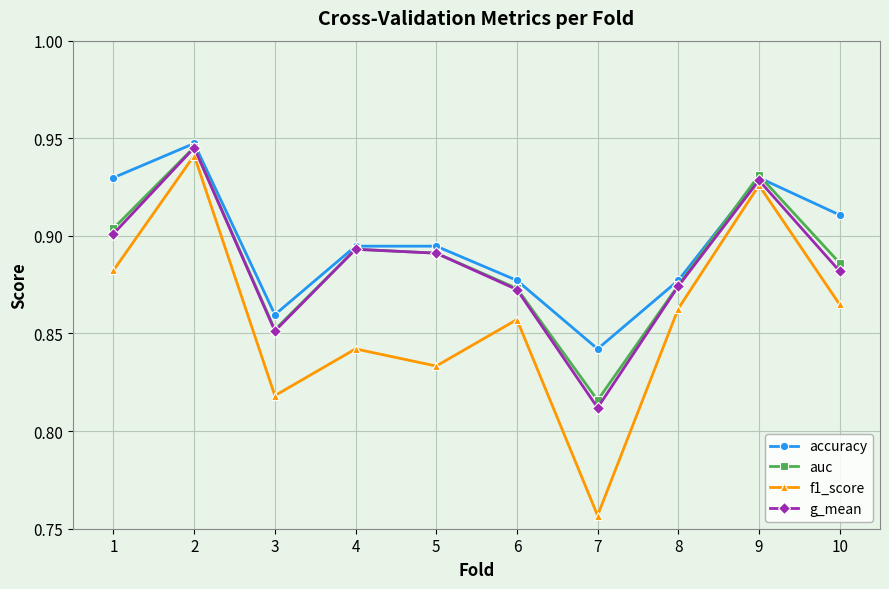

What is the total value across all series at 10?

3.5